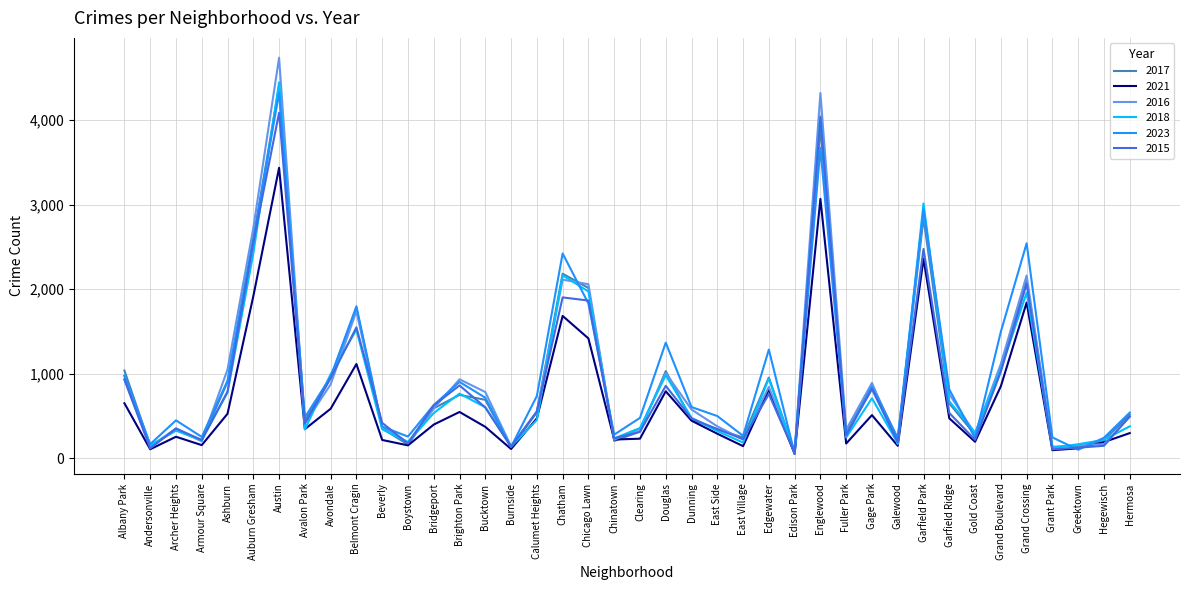

At which category is the sum across all series the highest?

Austin